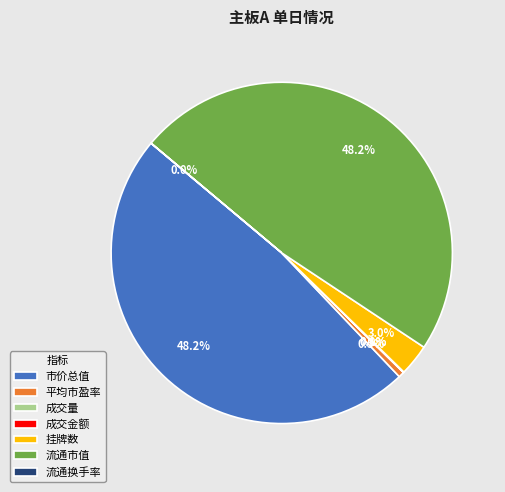

Approximately how many times larger is the value at 市价总值 compared to 流通市值?

1.0